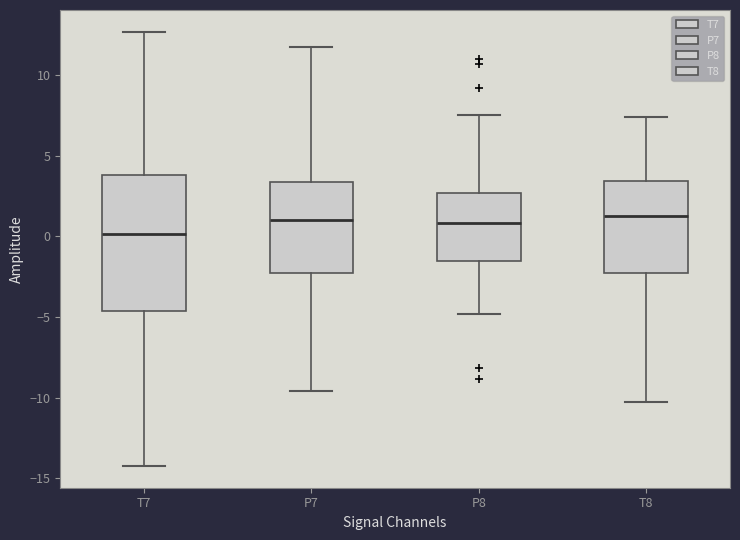

Reading left to right, read every box against the y-axis: the position of its median line, the range the box covers, and the ends of its whiskers. The values are not printed on the chart, so give them approximately, as read against the axis.

T7: median 0.0, box -4.5 to 4.0, whiskers -14.0 to 12.5
P7: median 1.0, box -2.5 to 3.5, whiskers -9.5 to 11.5
P8: median 1.0, box -1.5 to 2.5, whiskers -5.0 to 7.5
T8: median 1.0, box -2.5 to 3.5, whiskers -10.5 to 7.5